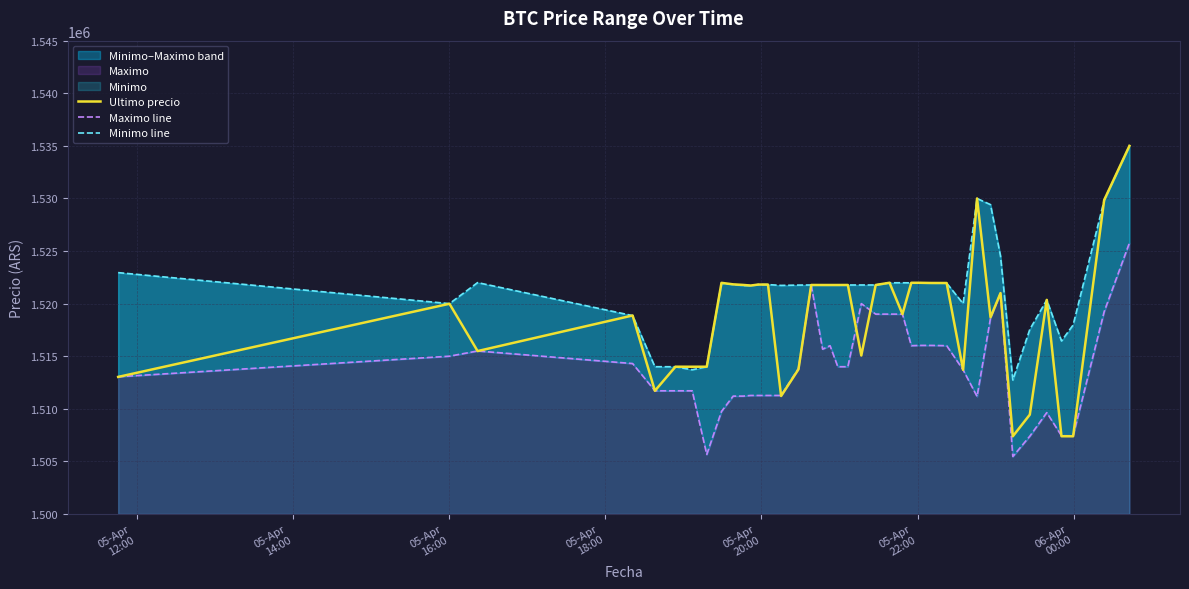

What is the minimum value for Ultimo precio?

1507383